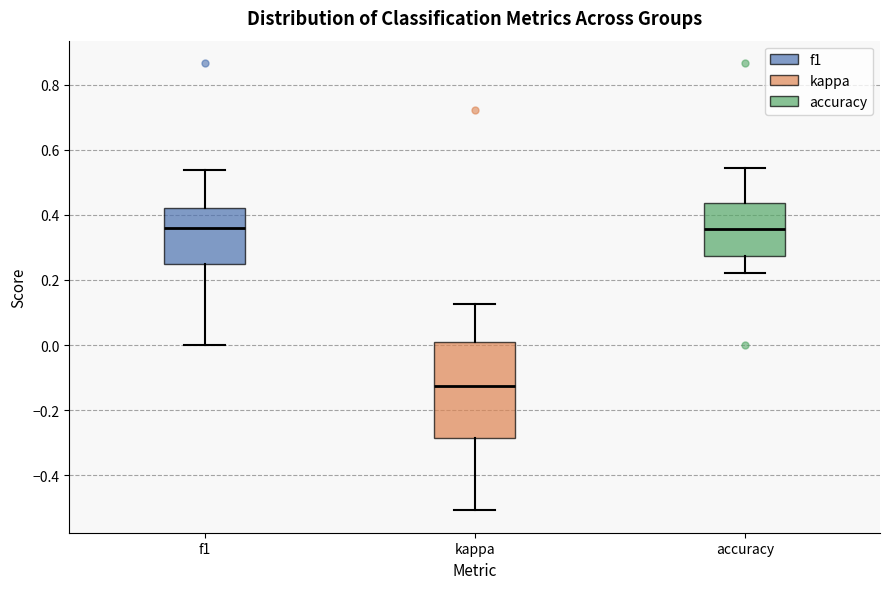

Comparing the boxes themselves (not the whiskers), which one is the tallest?

kappa